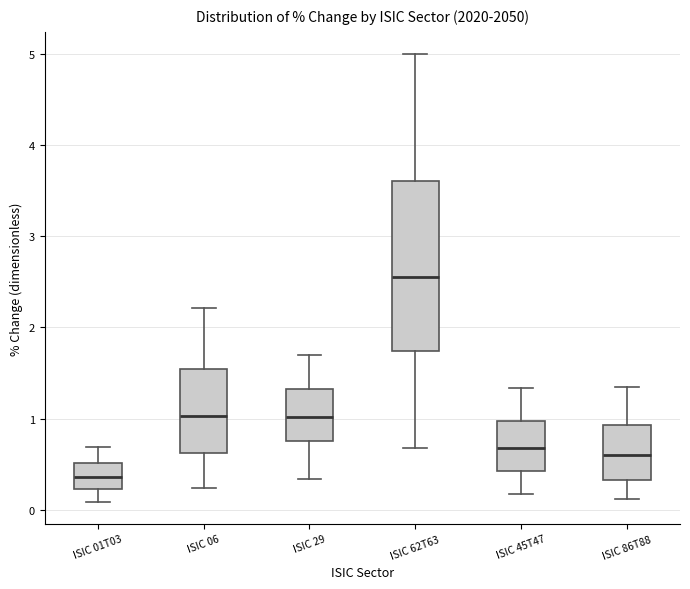

Comparing the boxes themselves (not the whiskers), which one is the tallest?

ISIC 62T63